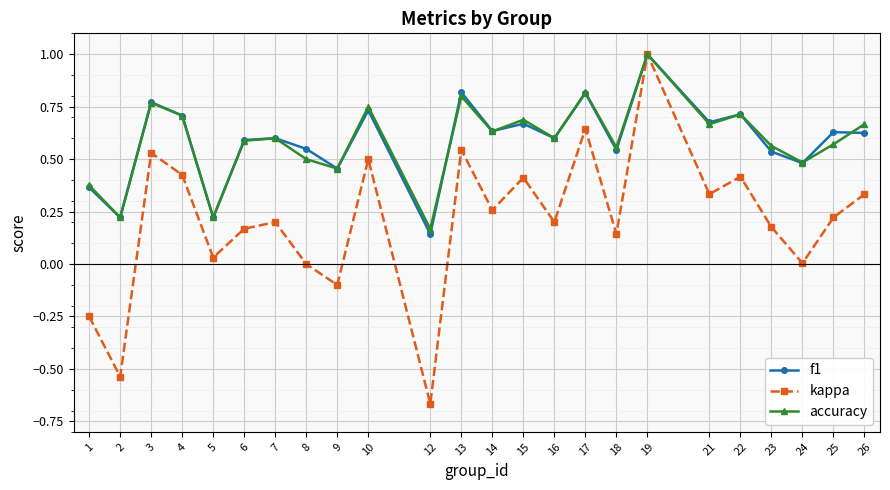

Does the chart have visible grid lines?

Yes